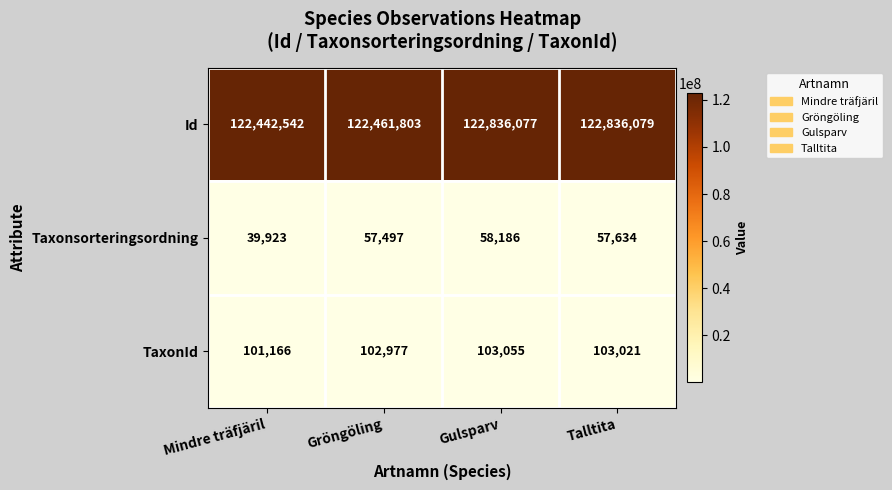

Rank the series at Gröngöling from lowest to highest value.

Taxonsorteringsordning, TaxonId, Id